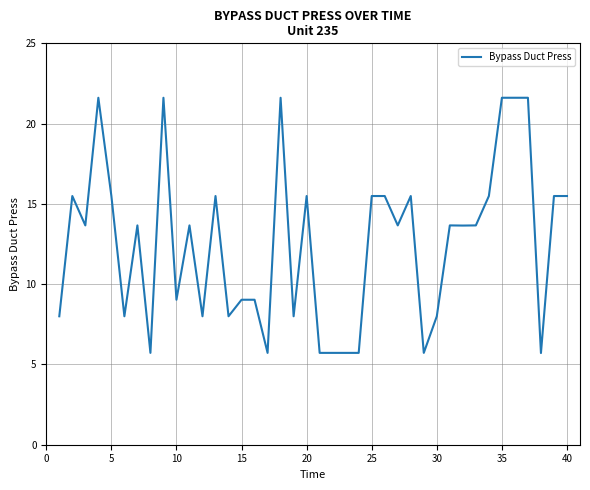

What is the minimum value shown in the chart?

5.7